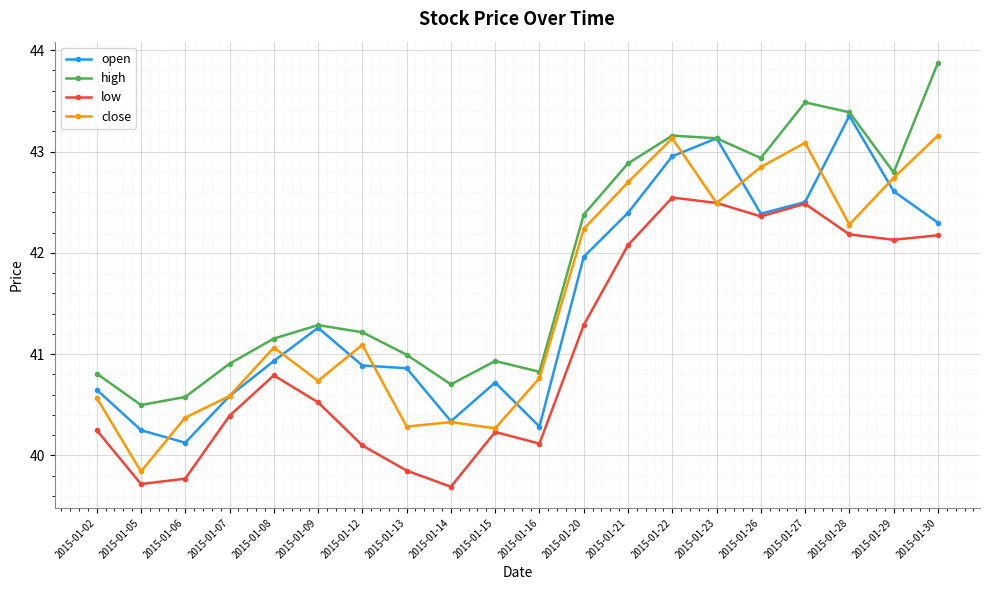

True or false: open has more than 1 interior local peaks.

True